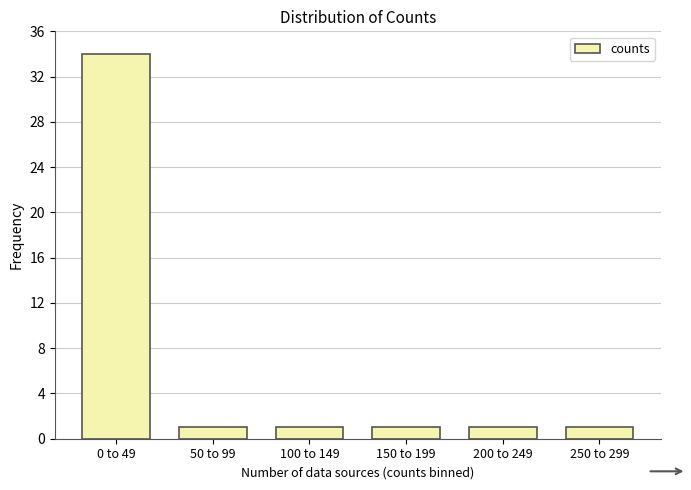

Reading right to left, transcribe all the data shown in this chart.

1	1	1	1	1	34